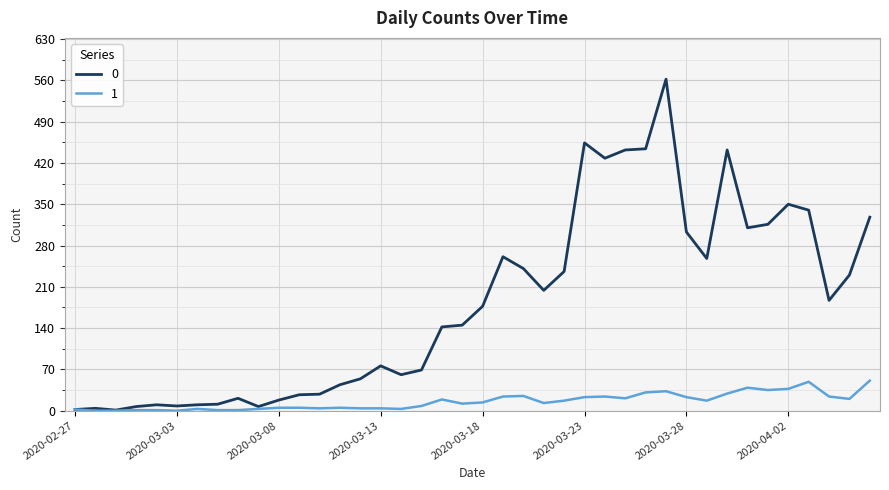

Rank the series by their average value, from lowest to highest.

1, 0